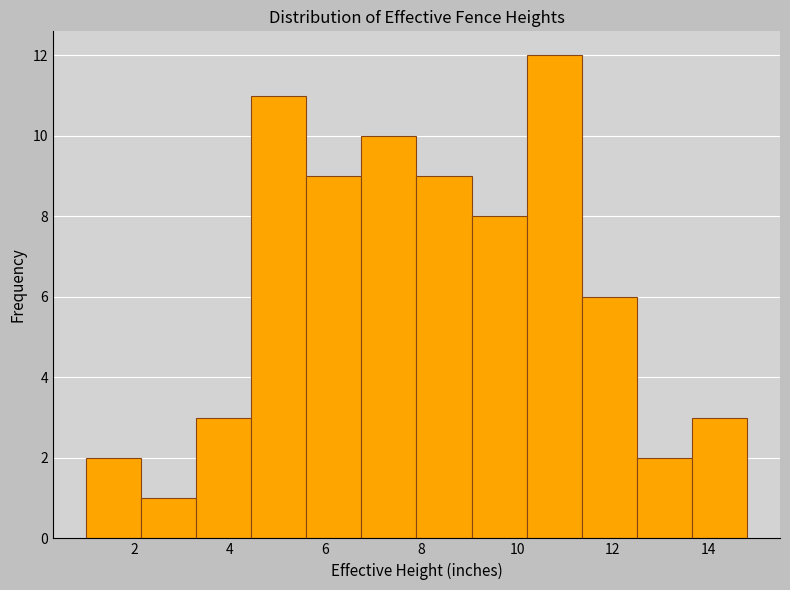

Reading left to right, list every bar in this chart as the range it spans on the x-axis followed by its height. Neither the bar edges nor the heights are printed on the chart, so give them approximately, as read against the axes.

1.00 to 2.15: 2
2.15 to 3.30: 1
3.30 to 4.45: 3
4.45 to 5.60: 11
5.60 to 6.75: 9
6.75 to 7.90: 10
7.90 to 9.05: 9
9.05 to 10.20: 8
10.20 to 11.35: 12
11.35 to 12.50: 6
12.50 to 13.65: 2
13.65 to 14.80: 3